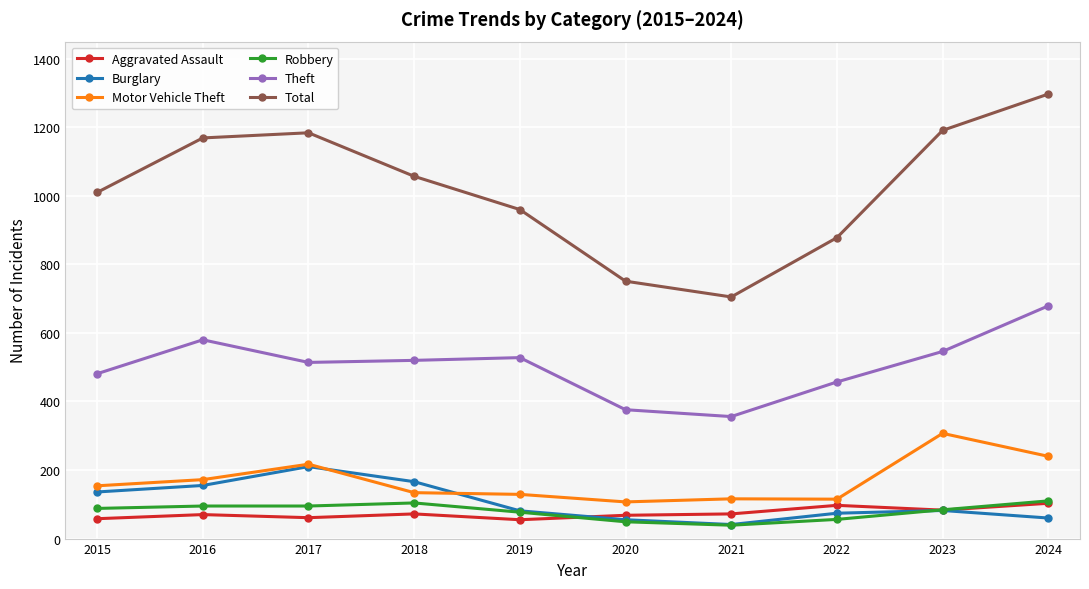

In Motor Vehicle Theft, how many points are higher than both neighbors (excluding endpoints)?

3